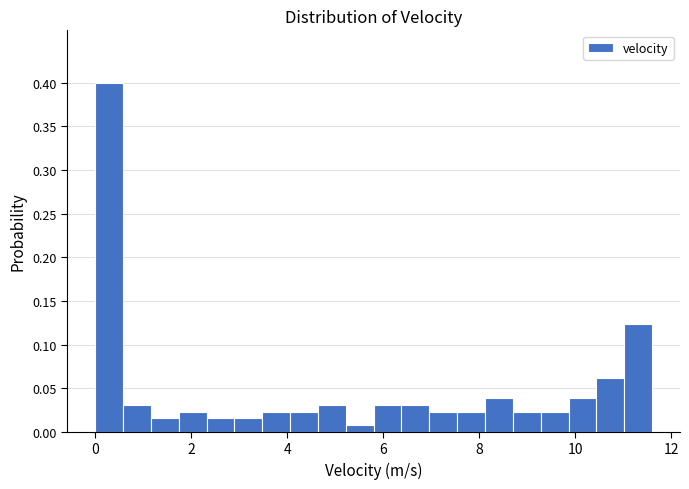

Around what value on the x-axis is the tallest bar? Give the approximate position of its centre, as read against the axis.

0.2